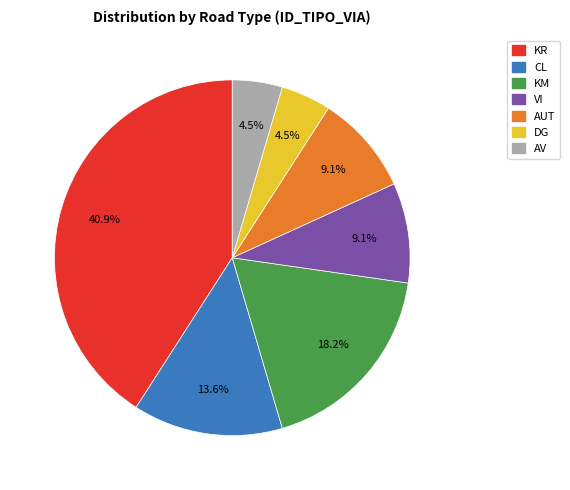

Count the number of slices in the pie.

7